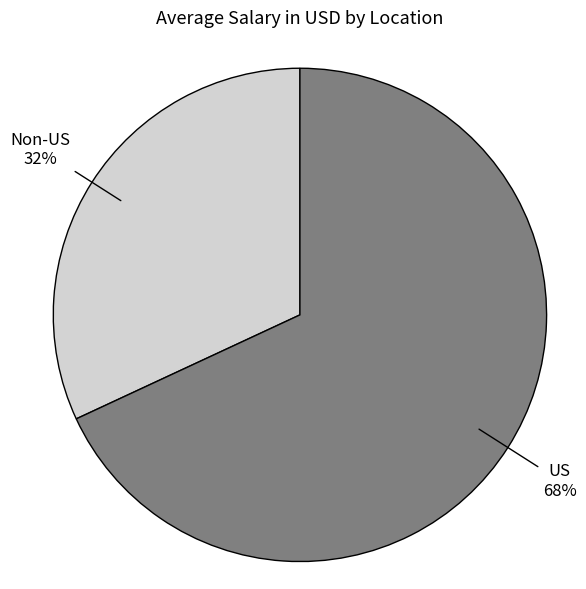

Rank the categories by value from highest to lowest.

US, Non-US